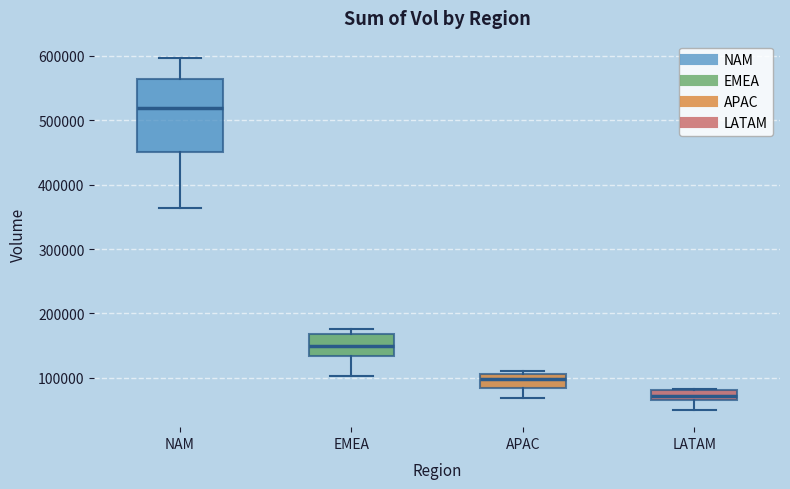

Which box's median line is the highest?

NAM